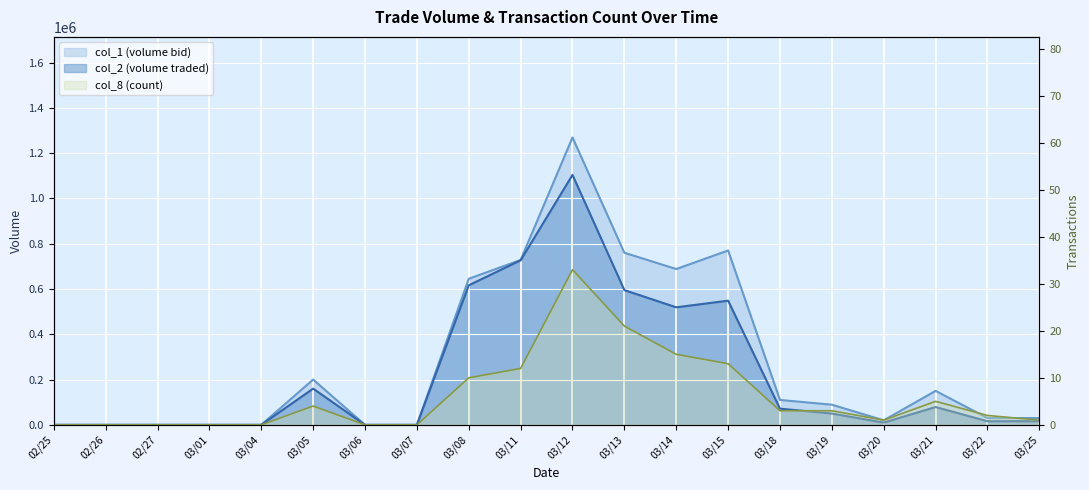

What is the difference between the maximum and minimum values in the col_1 series?

1269000